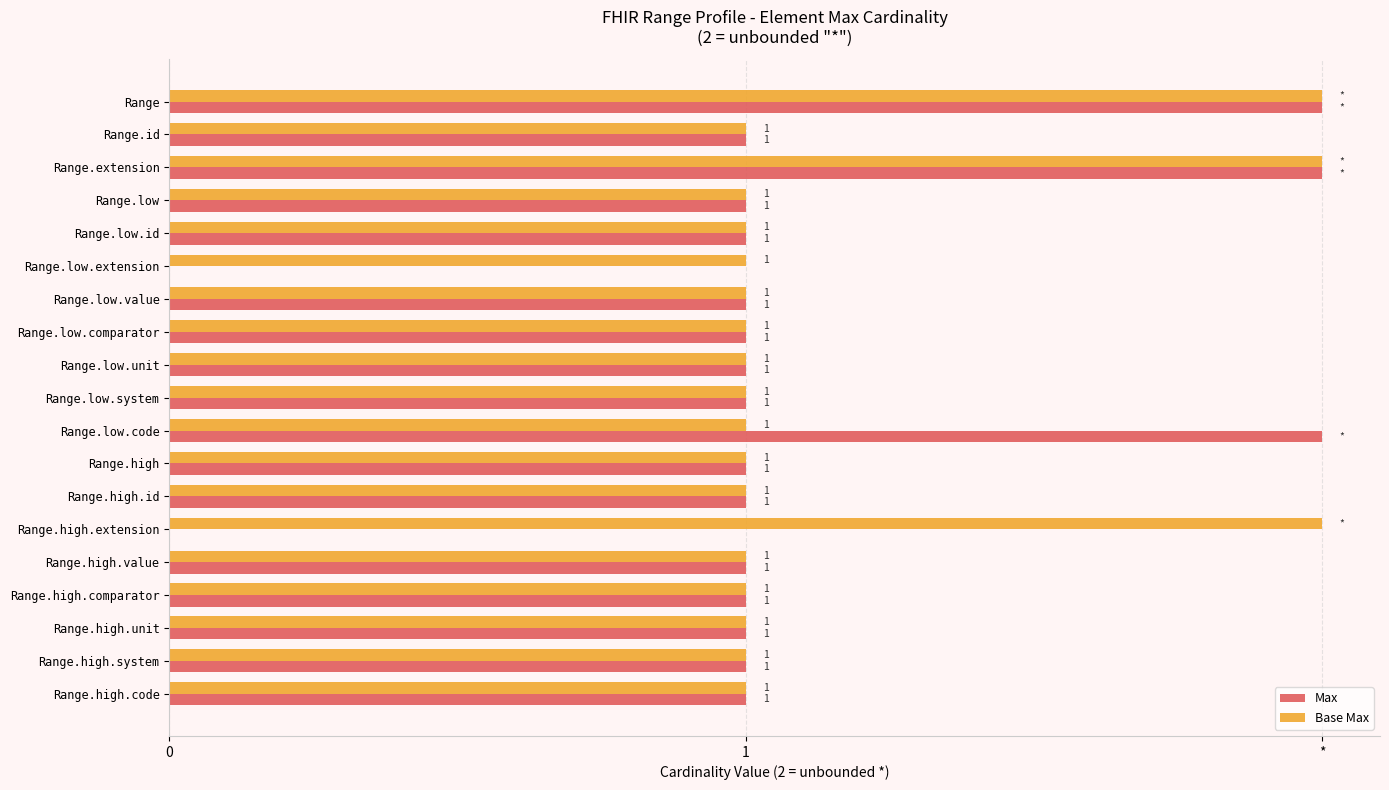

Where is Base Max nearest to the value 1?

Range.id